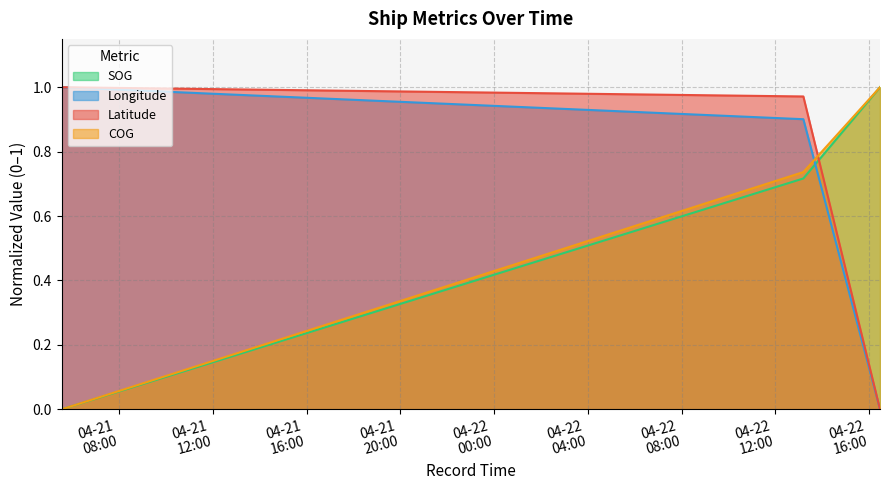

Does the chart display data point markers on the line(s)?

No